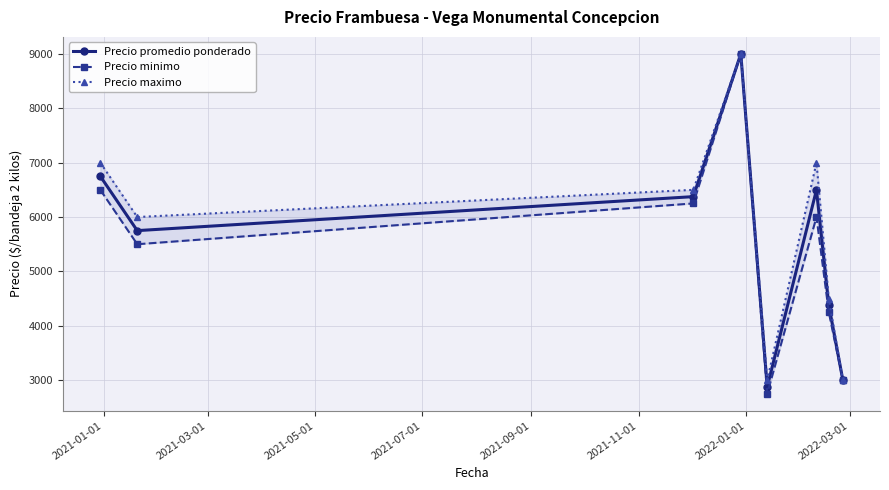

What is the value of the Precio promedio ponderado point at the 8th from the left?

3000